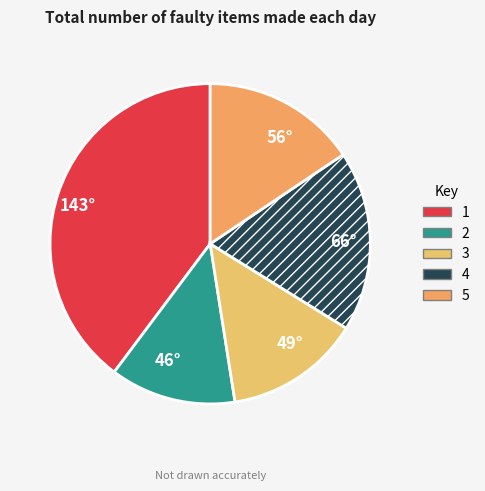

Is there any slice that represents more than half of the pie?

No